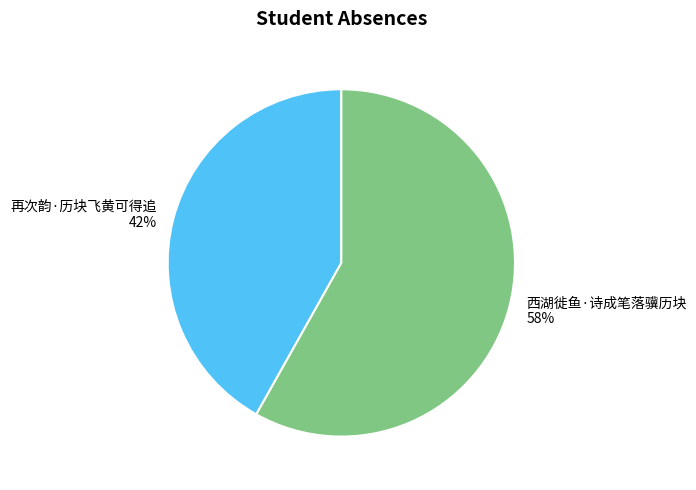

Which has a higher value, 西湖徙鱼·诗成笔落骥历块 or 再次韵·历块飞黄可得追?

西湖徙鱼·诗成笔落骥历块